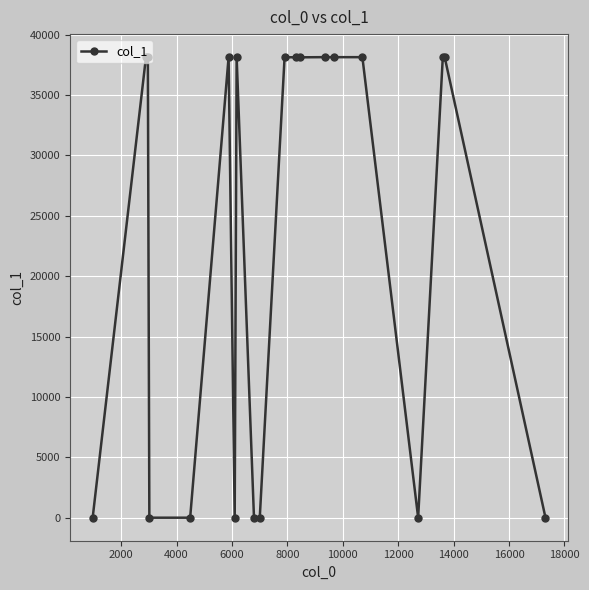

What is the maximum value shown in the chart?

38129